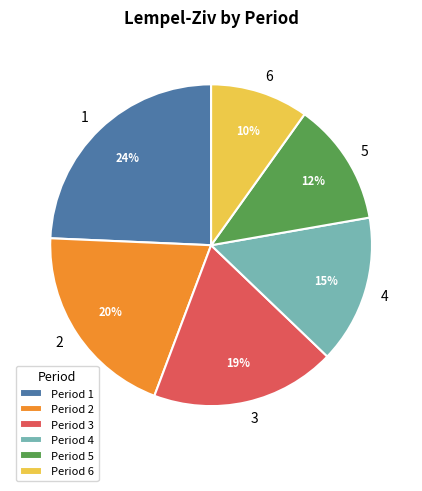

To the nearest percent, what is the difference between the largest and smallest slice percentages?

14%